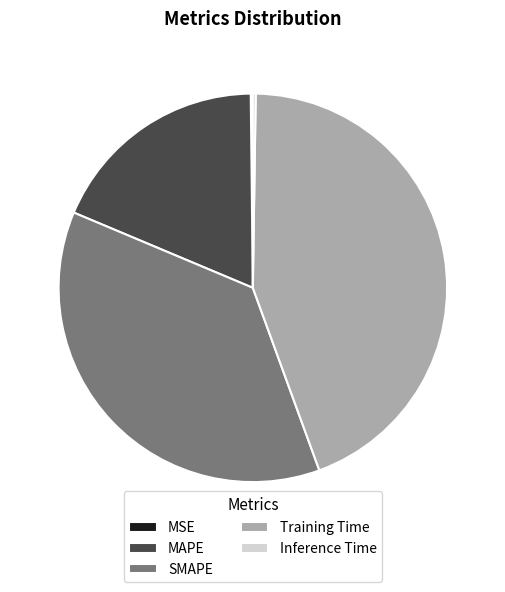

Combined, do Training Time and SMAPE account for over 50%?

Yes